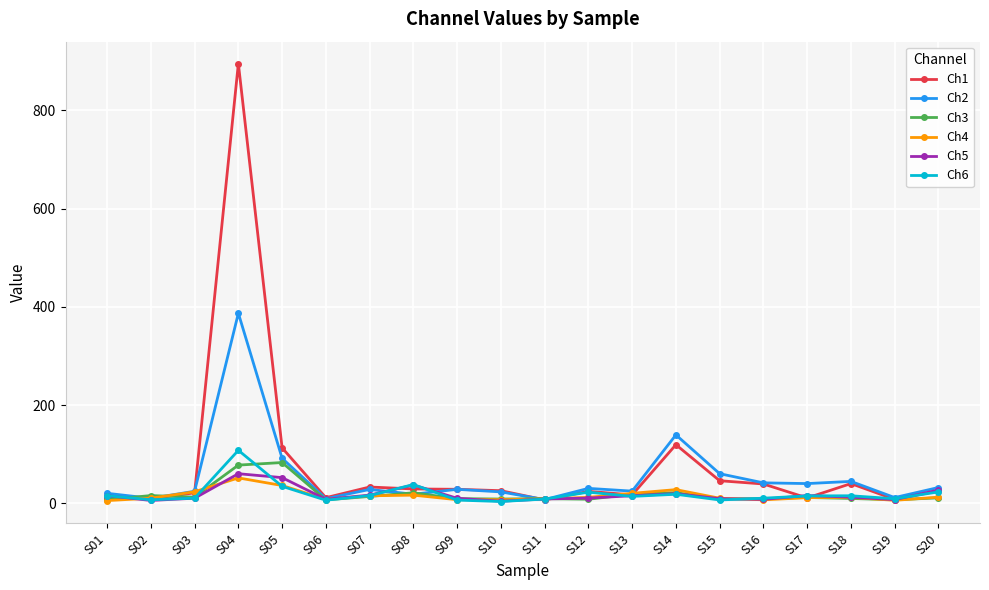

What is the approximate value of Ch5 at S14?

19.5